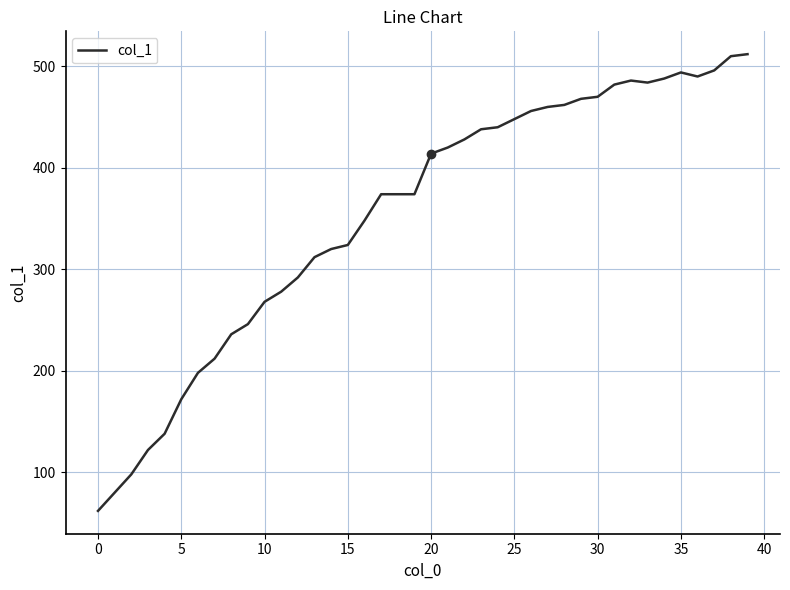

What is the greatest value displayed?

512